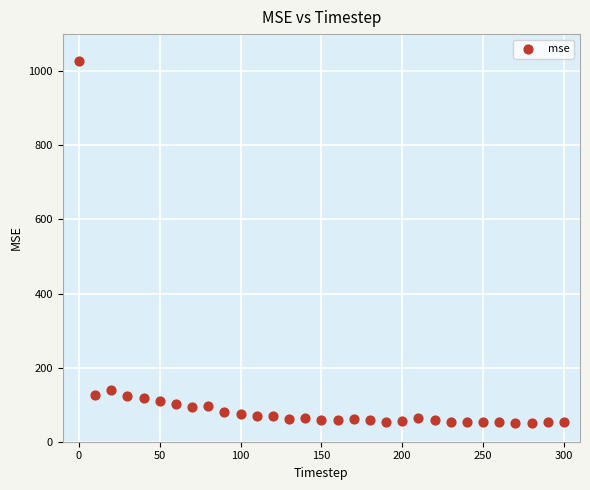

What Y value in the scatter plot is closest to 537?

140.7